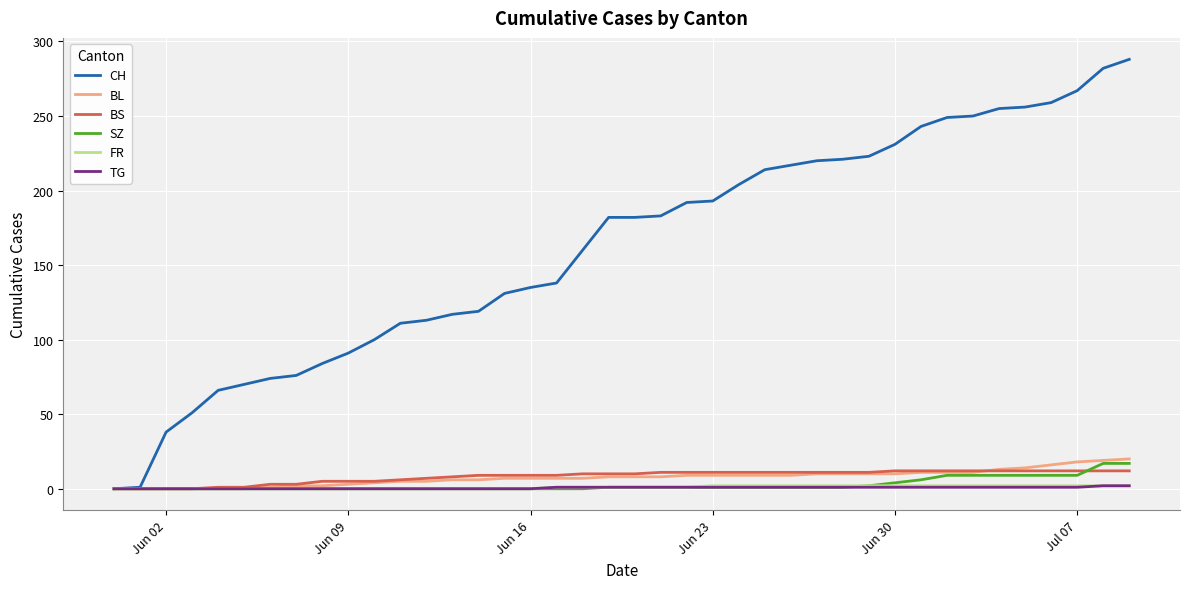

Which series has the widest spread of values?

CH